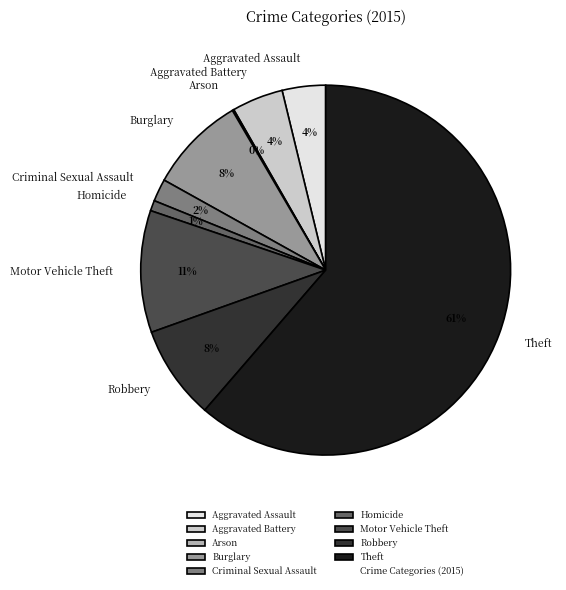

True or false: Motor Vehicle Theft accounts for 26% of the total.

False